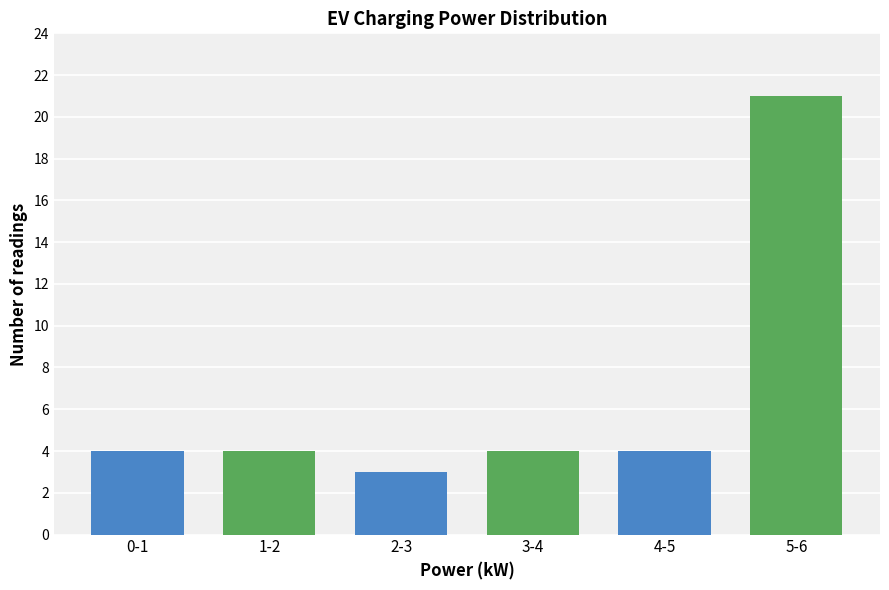

Reading right to left, extract all data points from this chart.

21	4	4	3	4	4